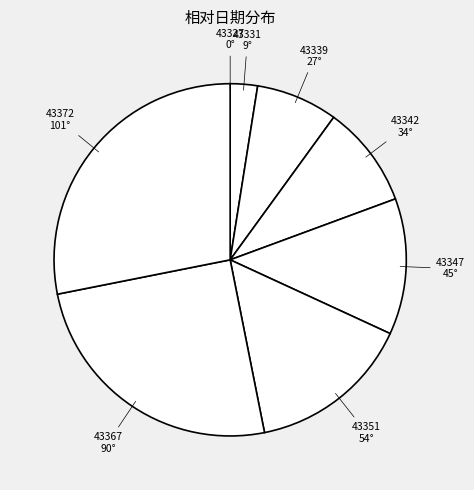

Do 43339 and 43372 together represent more than half of the pie?

No